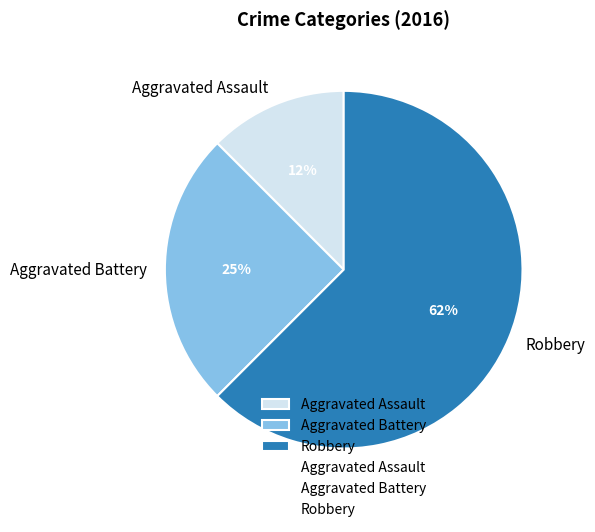

True or false: Aggravated Assault accounts for 25% of the total.

False